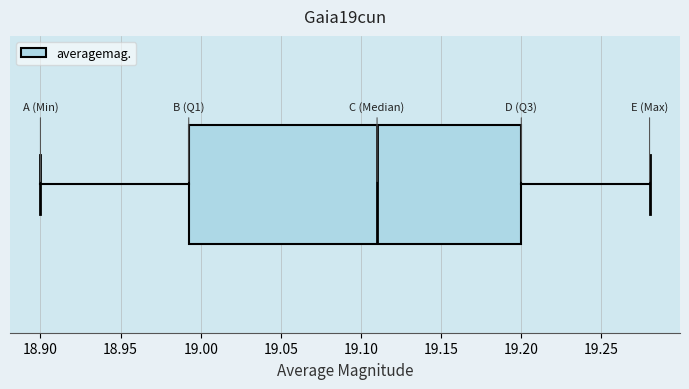

Transcribe this box plot: give where the median line is, the range the box spans, and where the two whiskers end, as read against the x-axis. The values are not printed on the chart, so give them approximately, as read against the axis.

median 19.110, box 18.995 to 19.200, whiskers 18.900 to 19.280